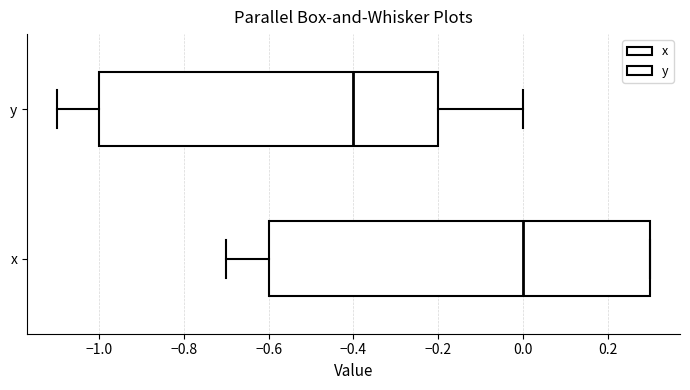

Where does the median line of the box for y sit on the x-axis? The values are not printed on the chart, so give them approximately, as read against the axis.

-0.4